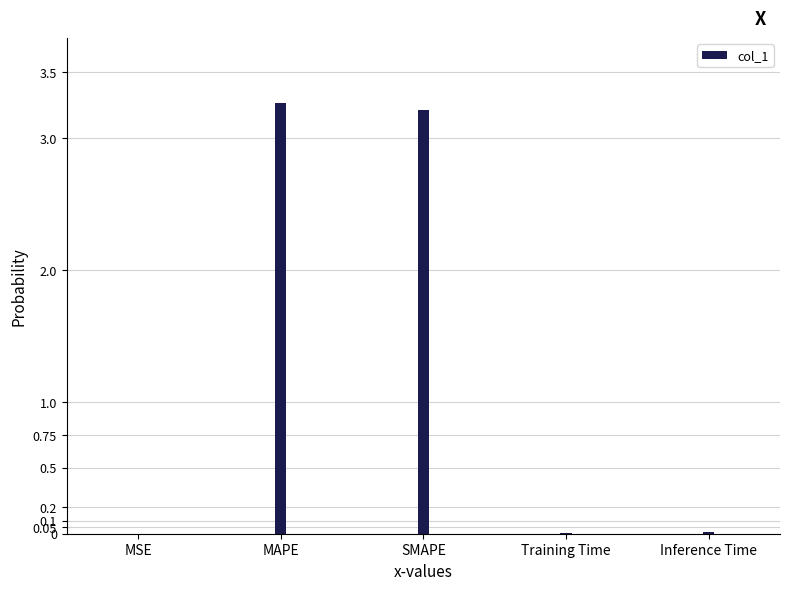

What is the average value?

1.3